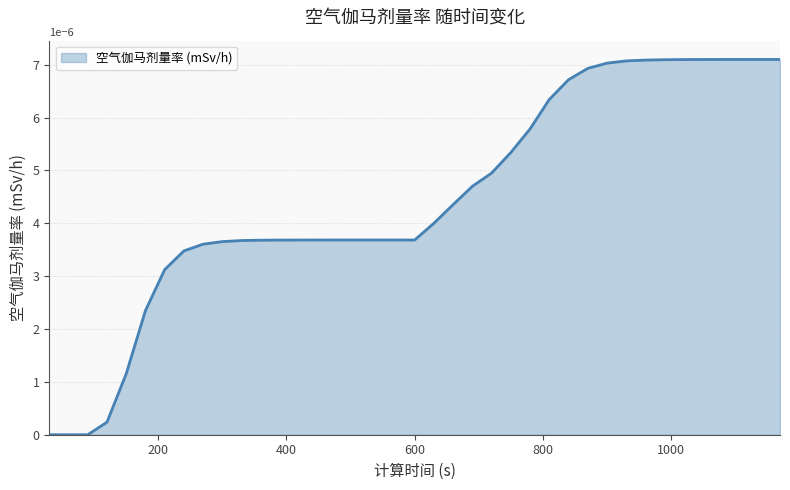

Rank the categories by value from highest to lowest.

1170, 1140, 1110, 1080, 1050, 1020, 990, 960, 930, 900, 870, 840, 810, 780, 750, 720, 690, 660, 630, 600, 570, 540, 510, 480, 450, 420, 390, 360, 330, 300, 270, 240, 210, 180, 150, 120, 30, 60, 90